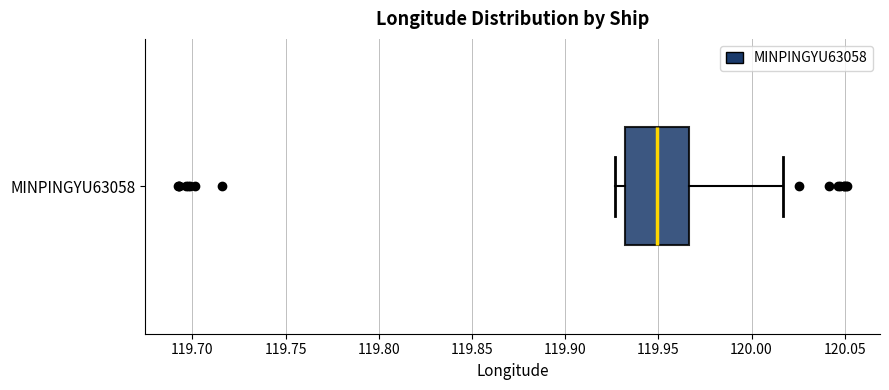

Transcribe this box plot: give where the median line is, the range the box spans, and where the two whiskers end, as read against the x-axis. The values are not printed on the chart, so give them approximately, as read against the axis.

median 119.950, box 119.930 to 119.965, whiskers 119.925 to 120.015